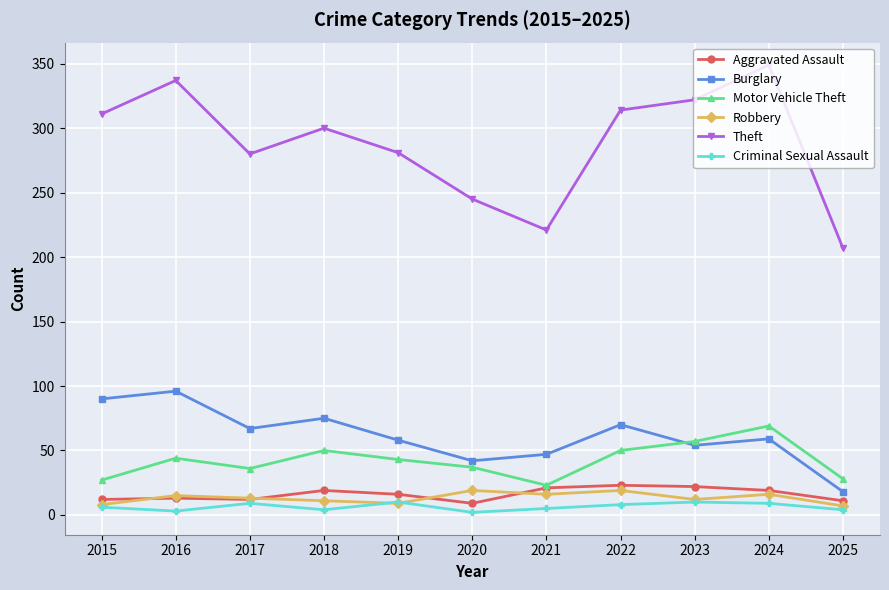

What is the sum of the Burglary values at 2017 and 2022?

137